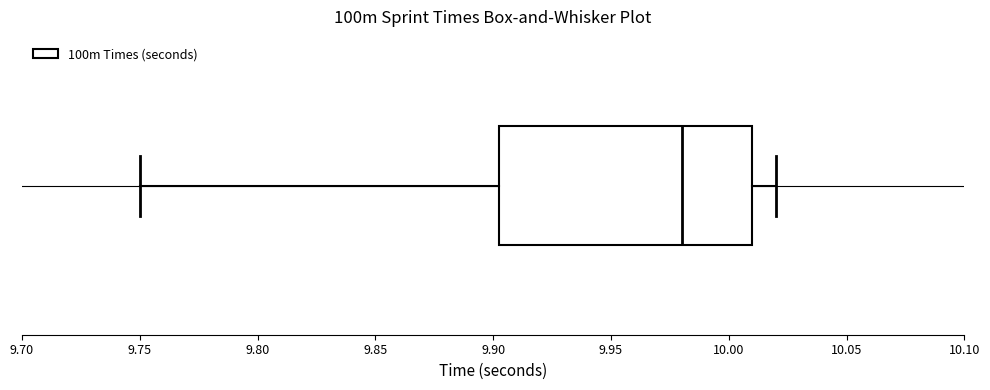

Where is the right edge of the box on the x-axis? The values are not printed on the chart, so give them approximately, as read against the axis.

10.010